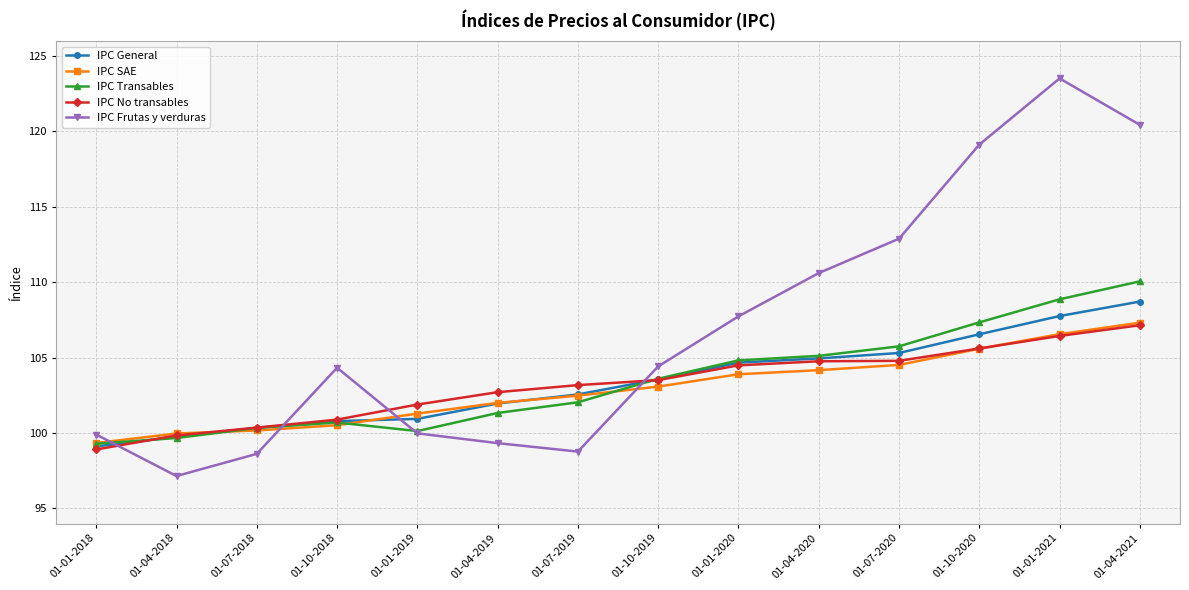

What is the average value of the IPC Frutas y verduras series?

106.9